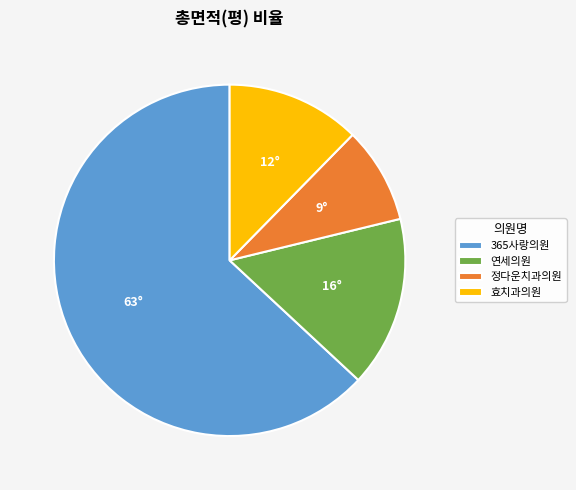

Is the sum of 정다운치과의원 and 효치과의원 greater than half?

No